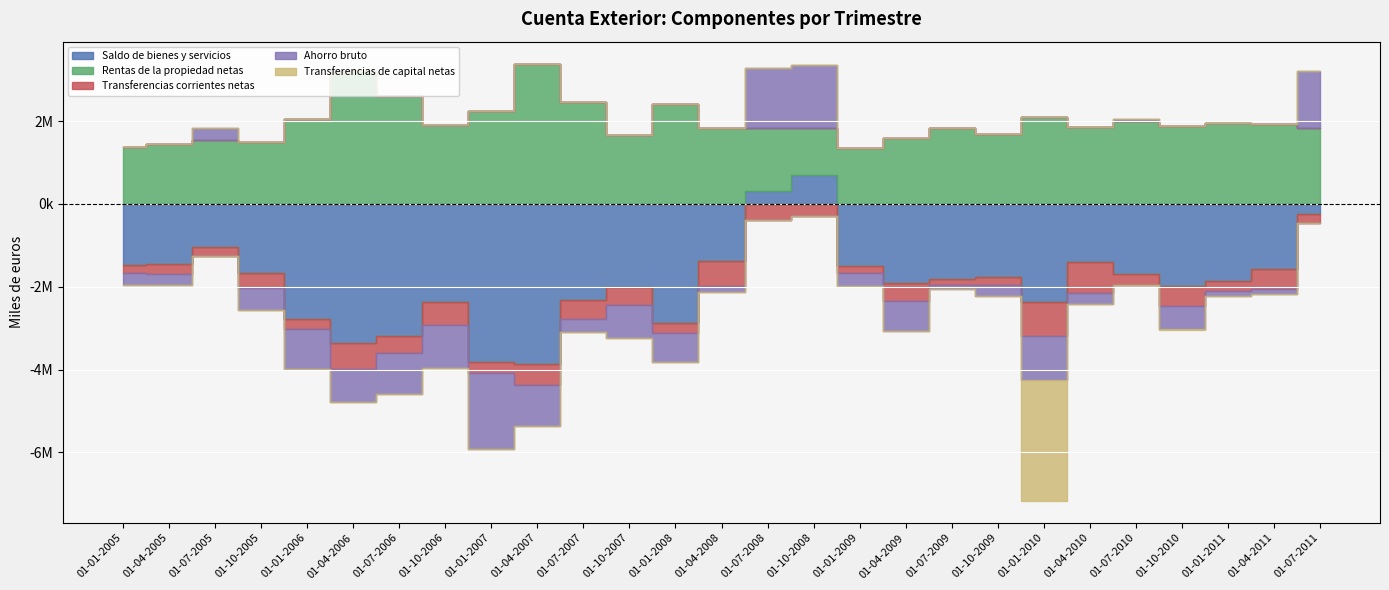

What is the label of the 13th point from the left?

01-01-2008